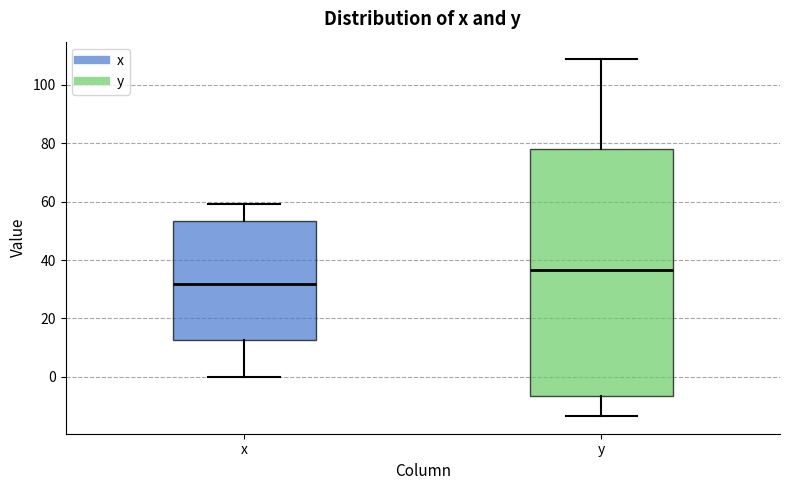

Which box's median line is the highest?

y